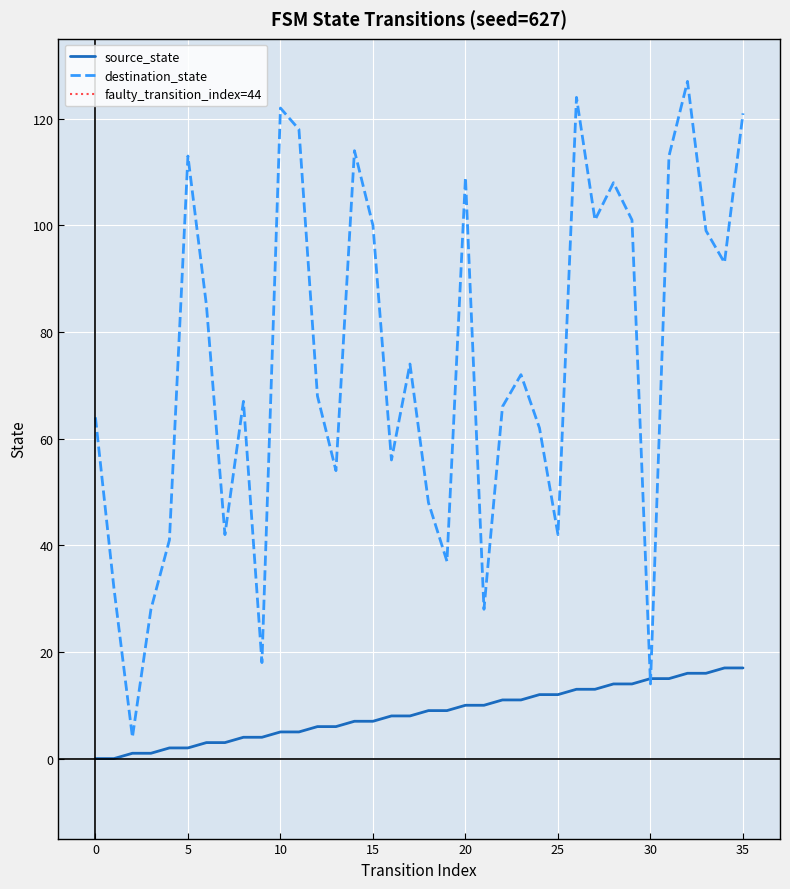

At which category is the sum across all series the highest?

32